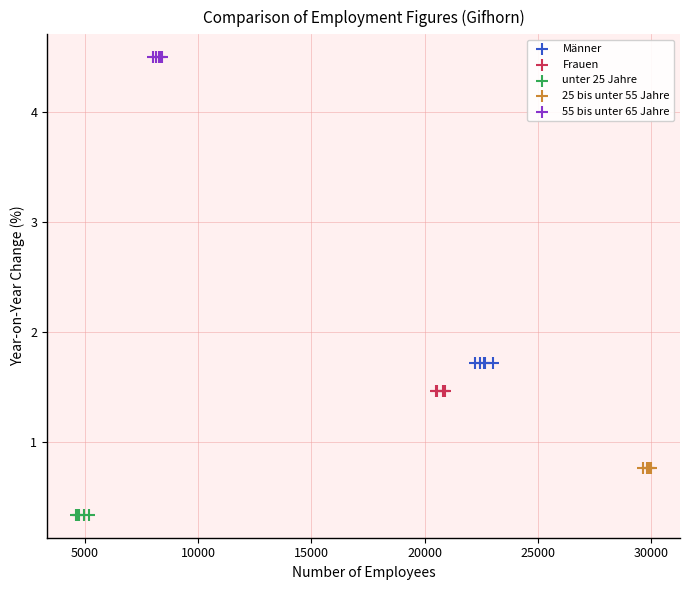

Which series reaches the maximum Y coordinate?

55 bis unter 65 Jahre